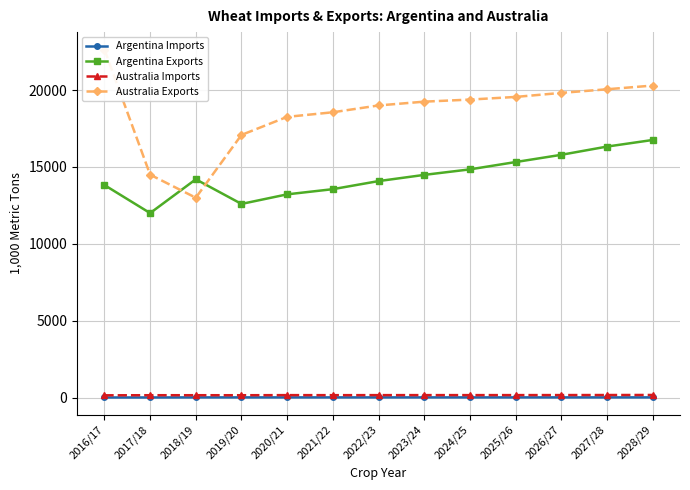

How many data points in Argentina Imports are less than 10?

2